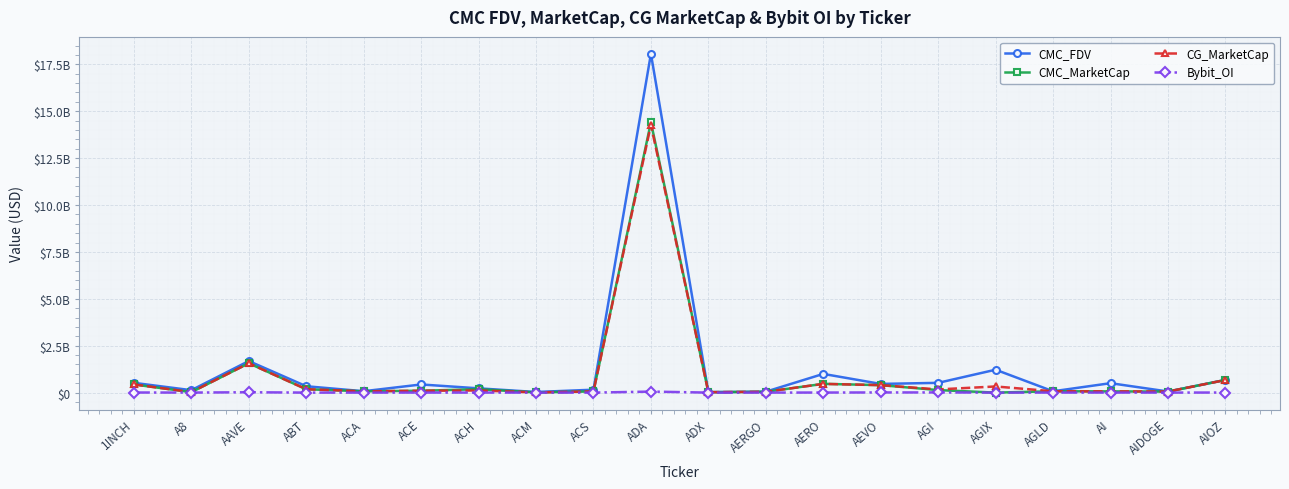

Which series has the largest range (max minus min)?

CMC_FDV